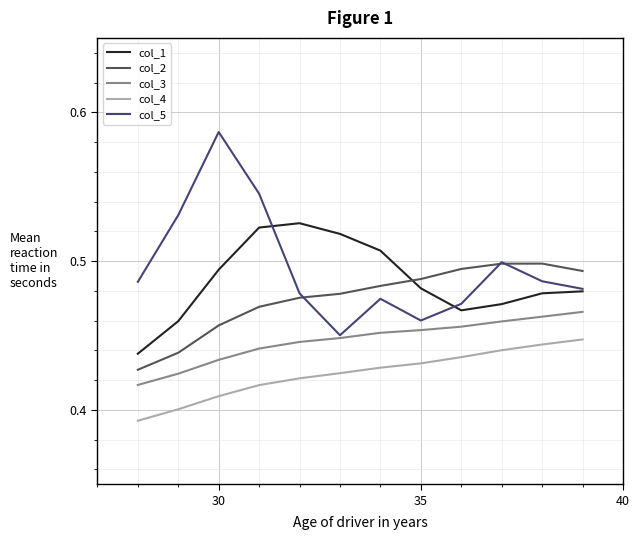

Which series has the widest spread of values?

col_5